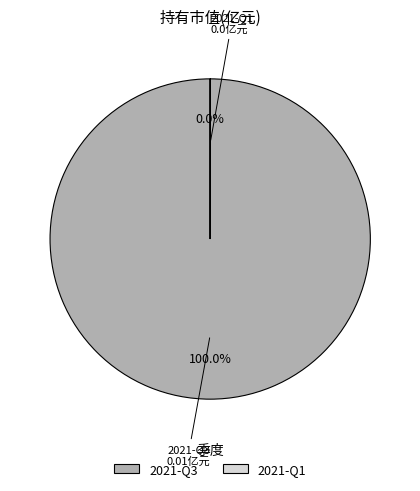

What is the largest slice in the pie chart?

2021-Q3